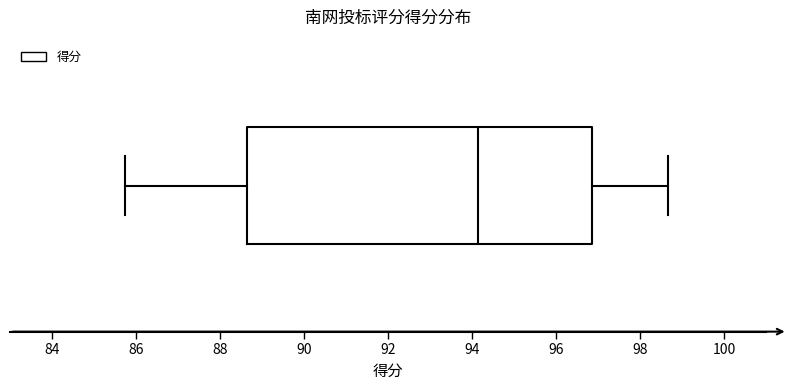

Transcribe this box plot: give where the median line is, the range the box spans, and where the two whiskers end, as read against the x-axis. The values are not printed on the chart, so give them approximately, as read against the axis.

median 94.2, box 88.6 to 96.8, whiskers 85.8 to 98.6